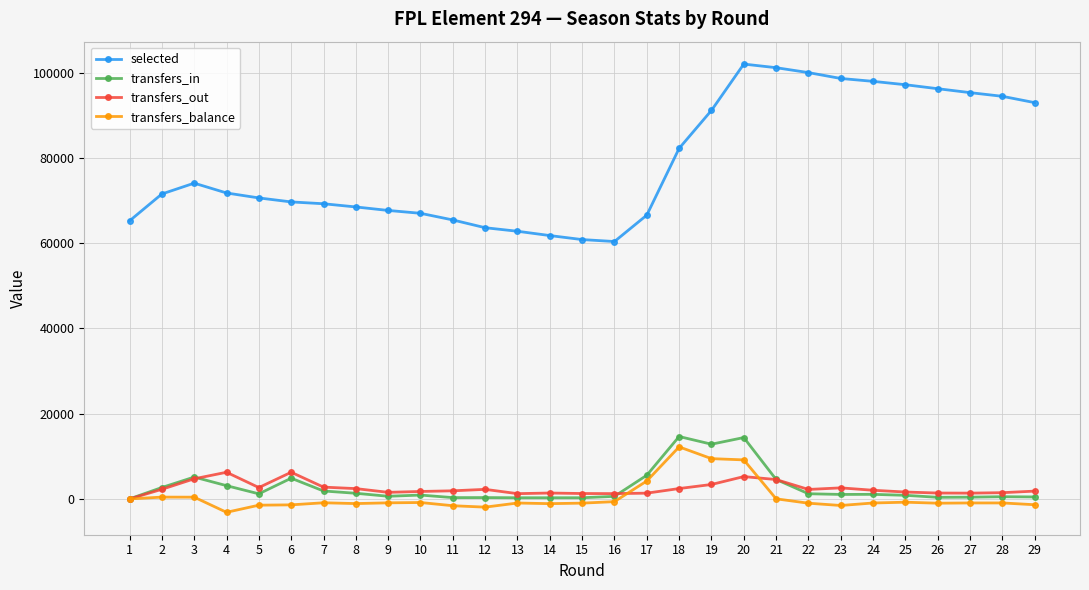

Between 16 and 18, which series saw the biggest shift?

selected